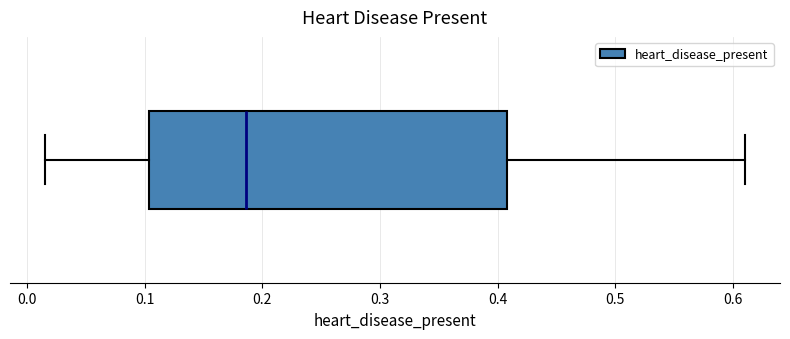

Read this box plot against the x-axis: the position of the median line, the range covered by the box, and the ends of both whiskers. The values are not printed on the chart, so give them approximately, as read against the axis.

median 0.19, box 0.10 to 0.41, whiskers 0.02 to 0.61